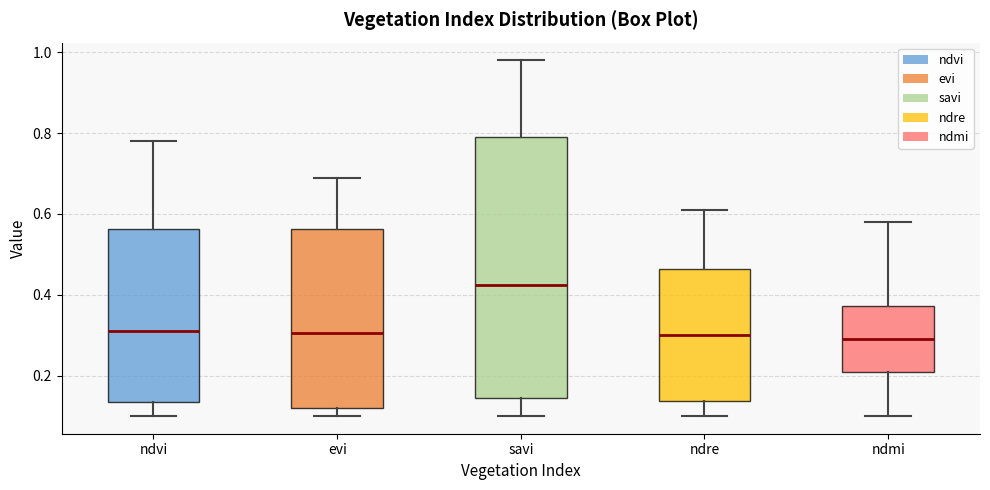

Reading left to right, transcribe this box plot: for each box, give where its median line is, the range the box spans, and where its two whiskers end, as read against the y-axis. The values are not printed on the chart, so give them approximately, as read against the axis.

ndvi: median 0.32, box 0.14 to 0.56, whiskers 0.10 to 0.78
evi: median 0.30, box 0.12 to 0.56, whiskers 0.10 to 0.70
savi: median 0.42, box 0.14 to 0.80, whiskers 0.10 to 0.98
ndre: median 0.30, box 0.14 to 0.46, whiskers 0.10 to 0.62
ndmi: median 0.30, box 0.22 to 0.38, whiskers 0.10 to 0.58